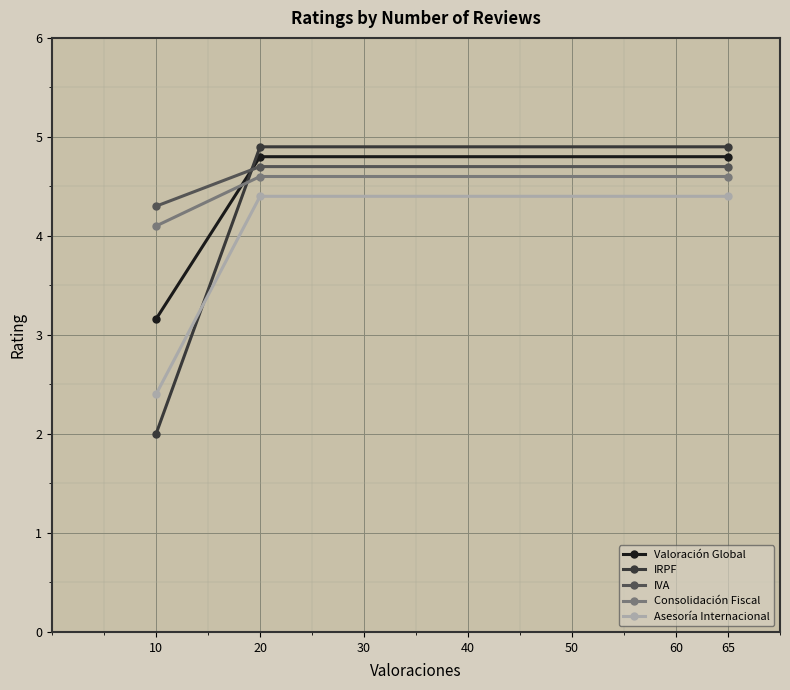

Reading left to right, what are all the values shown in this chart?

Valoración Global: 3.2	4.8	4.8
IRPF: 2.0	4.9	4.9
IVA: 4.3	4.7	4.7
Consolidación Fiscal: 4.1	4.6	4.6
Asesoría Internacional: 2.4	4.4	4.4